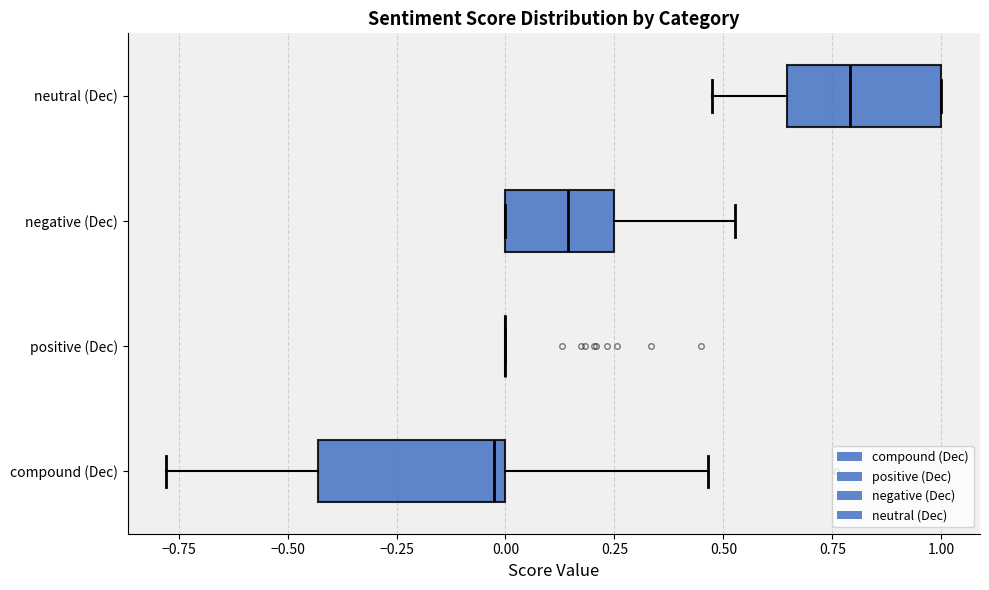

Reading bottom to top, read every box against the x-axis: the position of its median line, the range the box covers, and the ends of its whiskers. The values are not printed on the chart, so give them approximately, as read against the axis.

compound (Dec): median -0.05, box -0.45 to 0.00, whiskers -0.80 to 0.45
positive (Dec): box collapsed to a line at 0.00, whiskers 0.00 to 0.00
negative (Dec): median 0.15, box 0.00 to 0.25, whiskers 0.00 to 0.55
neutral (Dec): median 0.80, box 0.65 to 1.00, whiskers 0.45 to 1.00